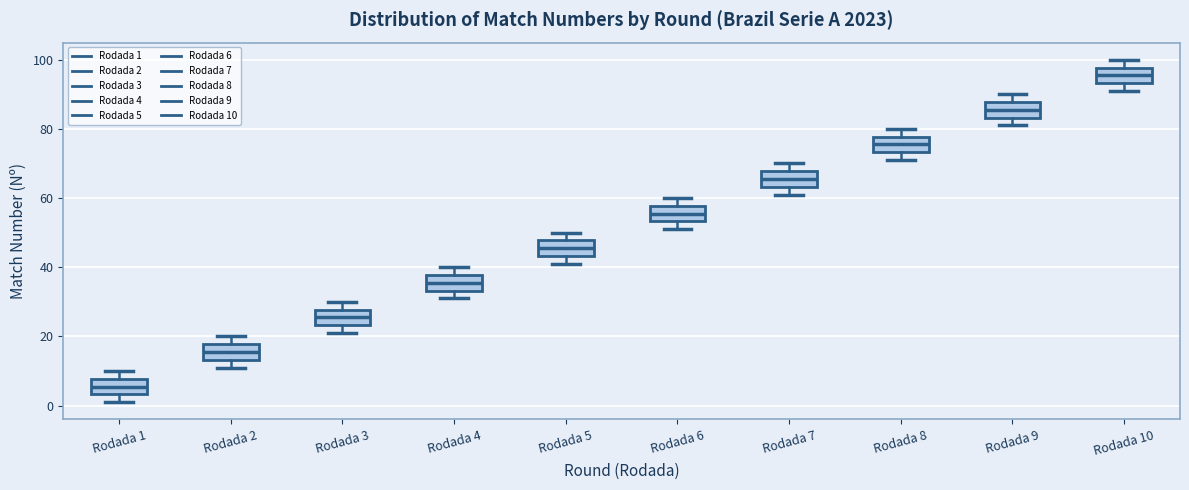

Where is the lower edge of the box for Rodada 4 on the y-axis? The values are not printed on the chart, so give them approximately, as read against the axis.

34